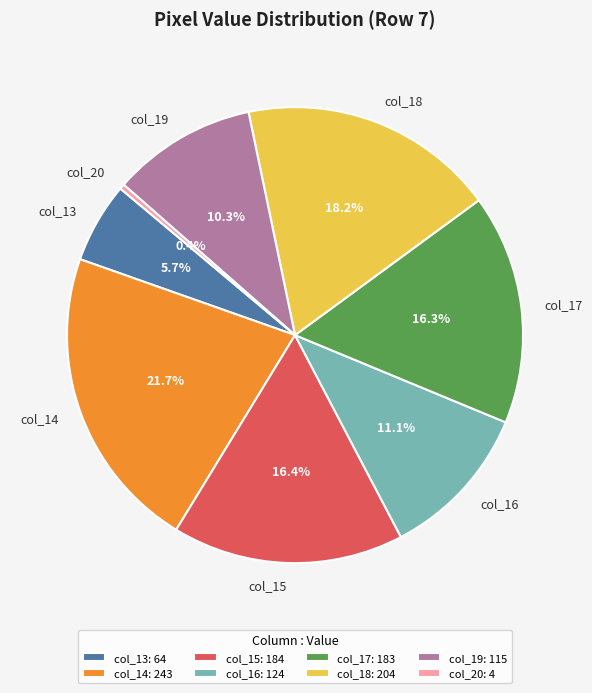

Does any single category account for the majority?

No